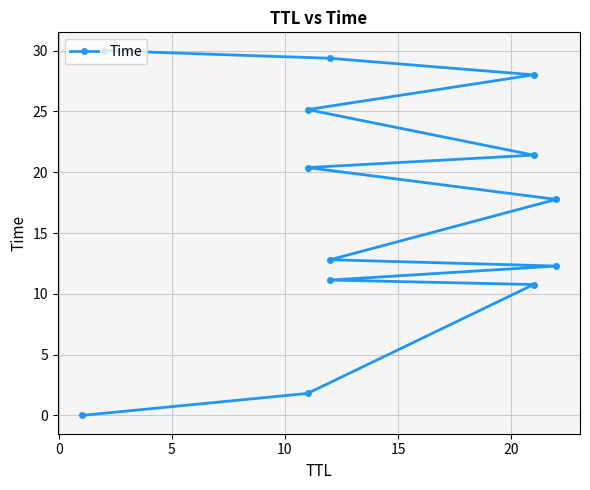

Is this an area chart (filled region under the line)?

No